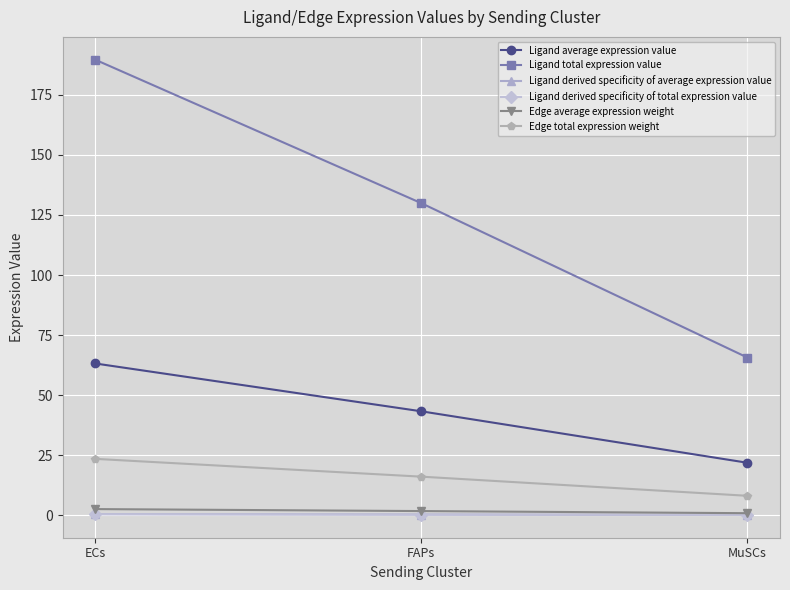

Read the Ligand derived specificity of average expression value value at ECs.

0.5